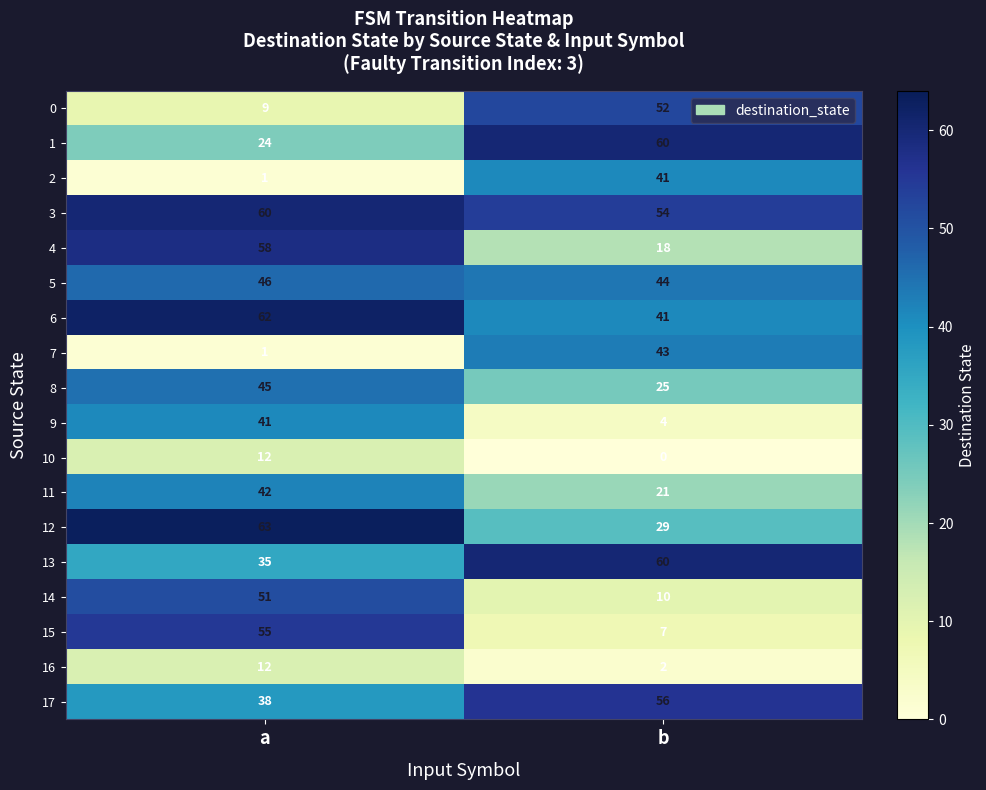

What is the sum of the 8 values at a and b?

70